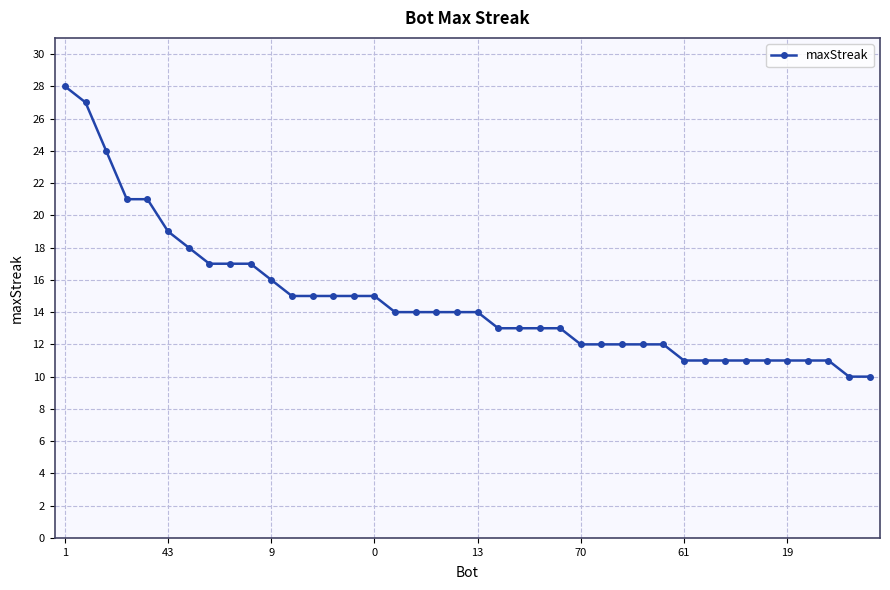

What is the difference between the maximum and minimum values?

18